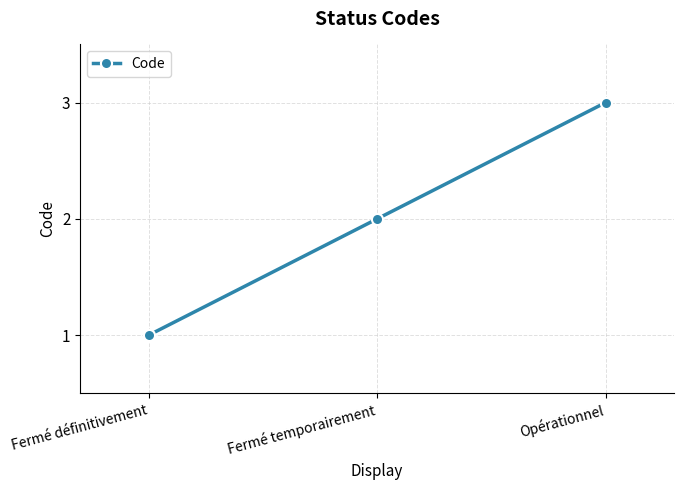

Approximately how many times larger is the value at Opérationnel compared to Fermé définitivement?

3.0